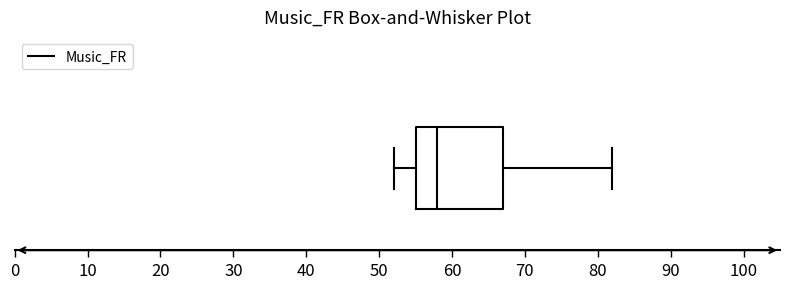

Where is the left edge of the box on the x-axis? The values are not printed on the chart, so give them approximately, as read against the axis.

55